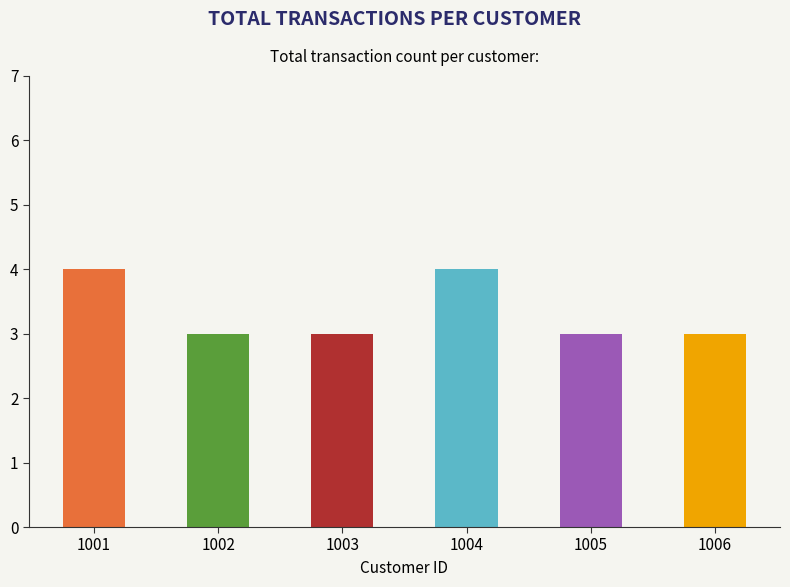

What is the minimum value shown in the chart?

3